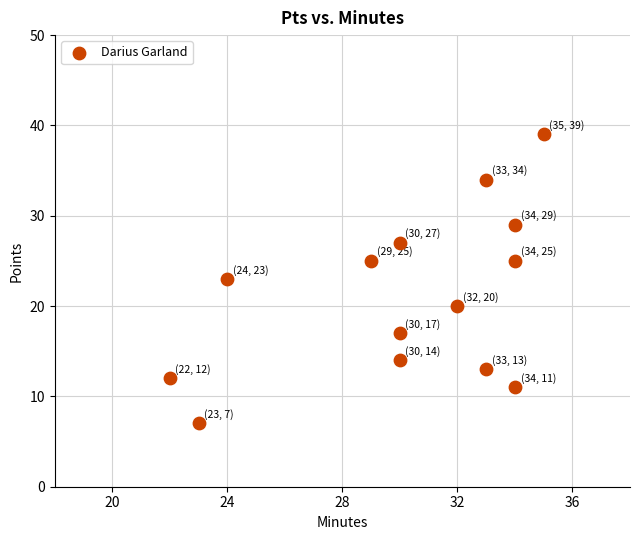

What is the range of Y values (max minus min)?

32